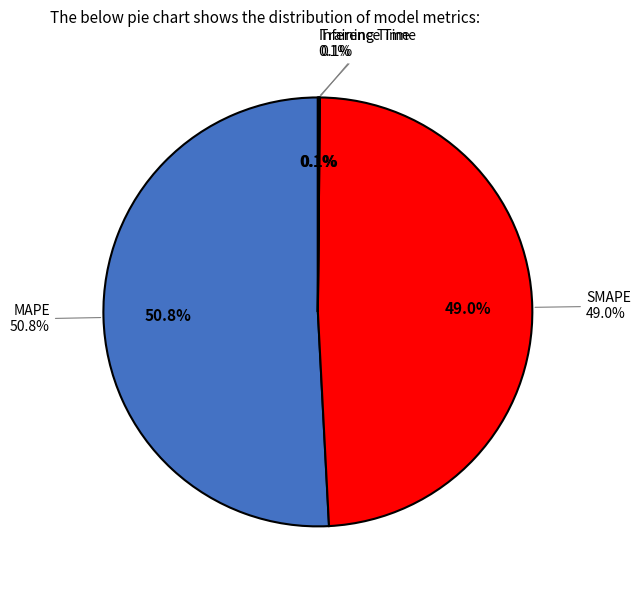

Which category has the smallest portion of the pie?

Training Time